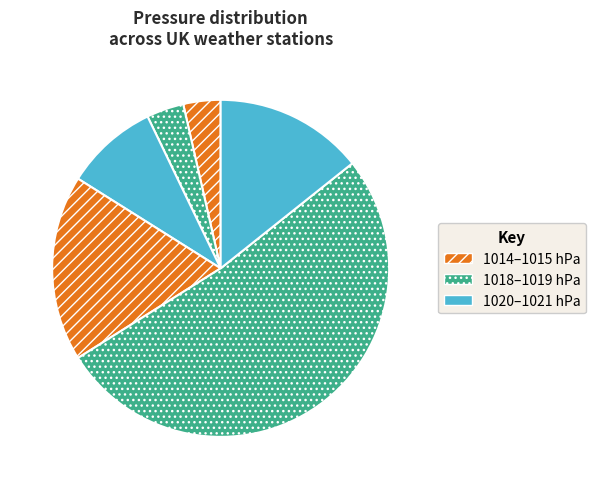

How many segments does this pie chart have?

6